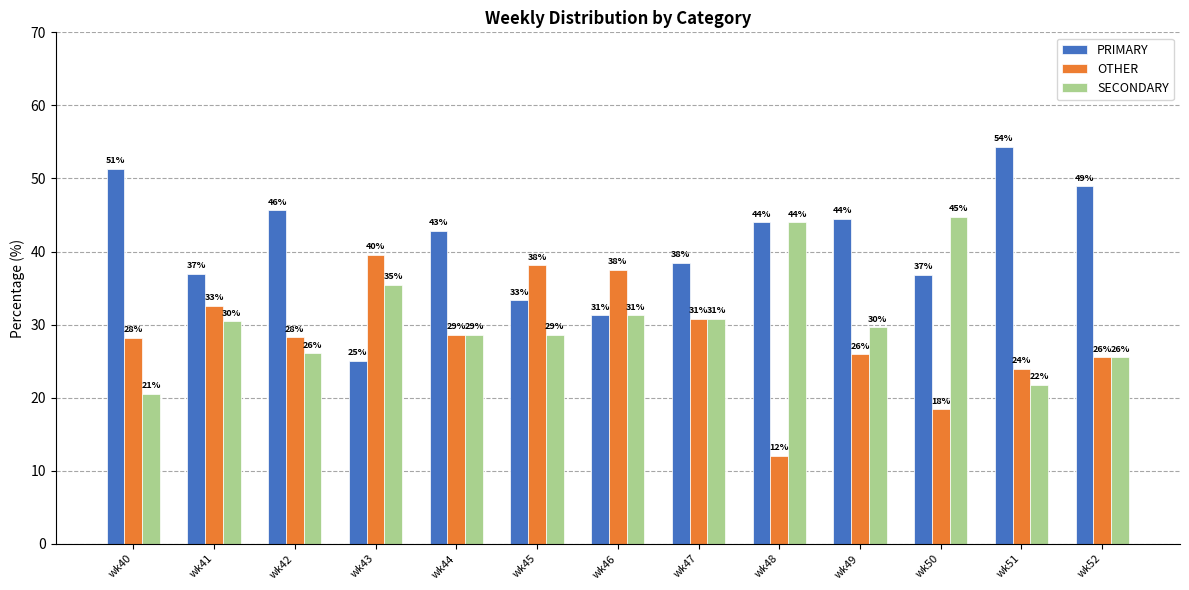

What is the value of the OTHER bar at the 8th from the left?

30.8